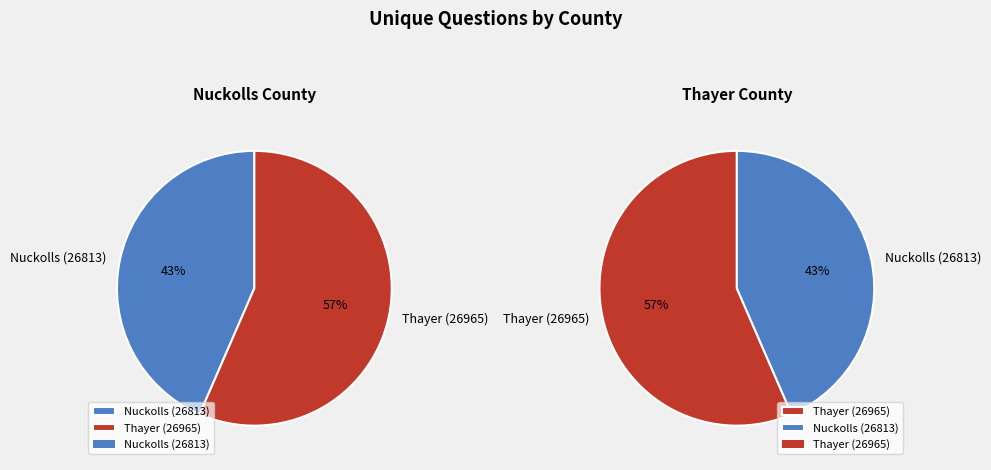

How many segments does this pie chart have?

2